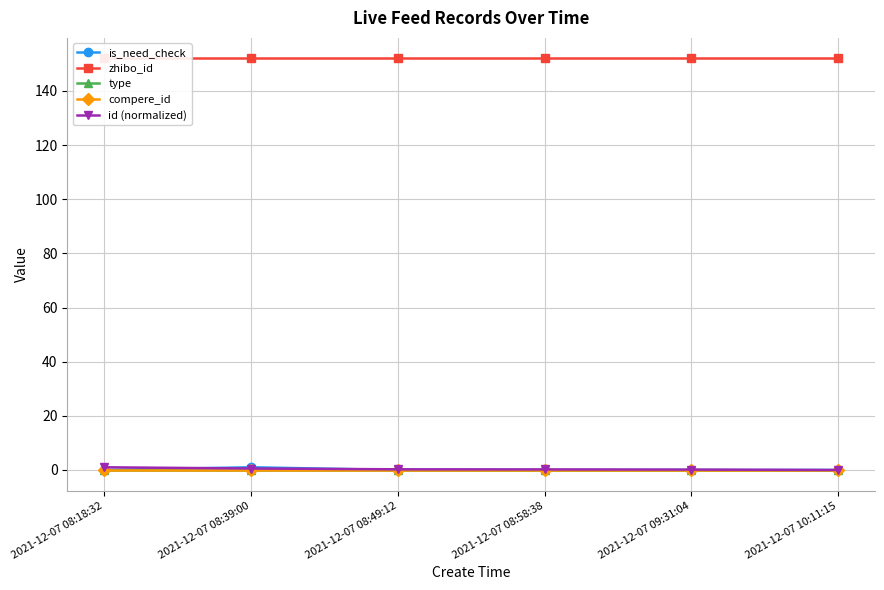

True or false: type and is_need_check cross at least once.

False